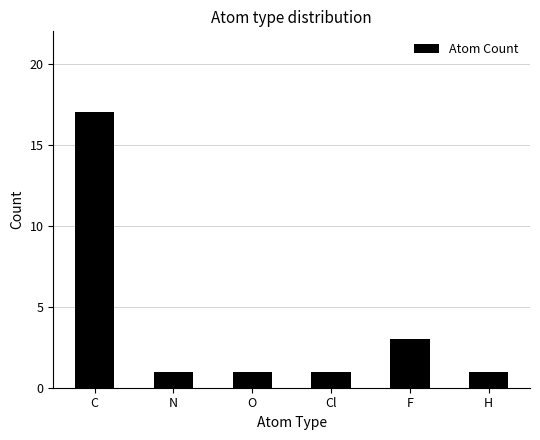

What is the greatest value displayed?

17